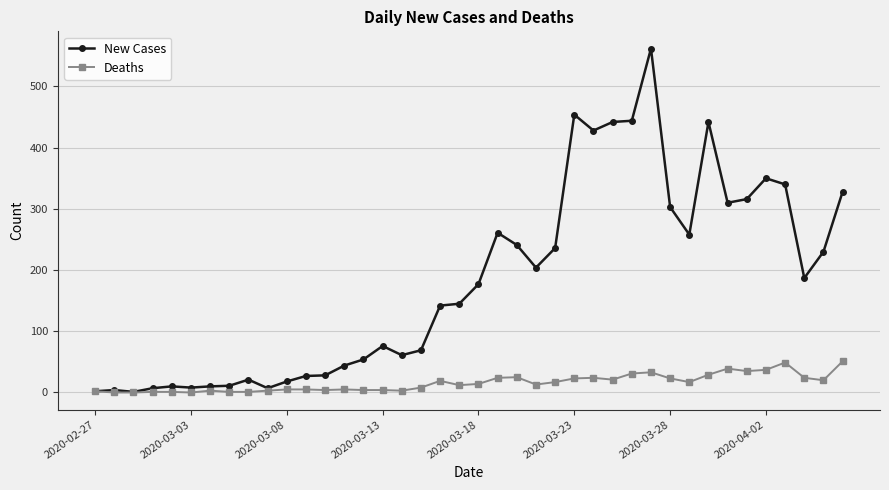

List the series in order of their peak value, highest first.

New Cases, Deaths